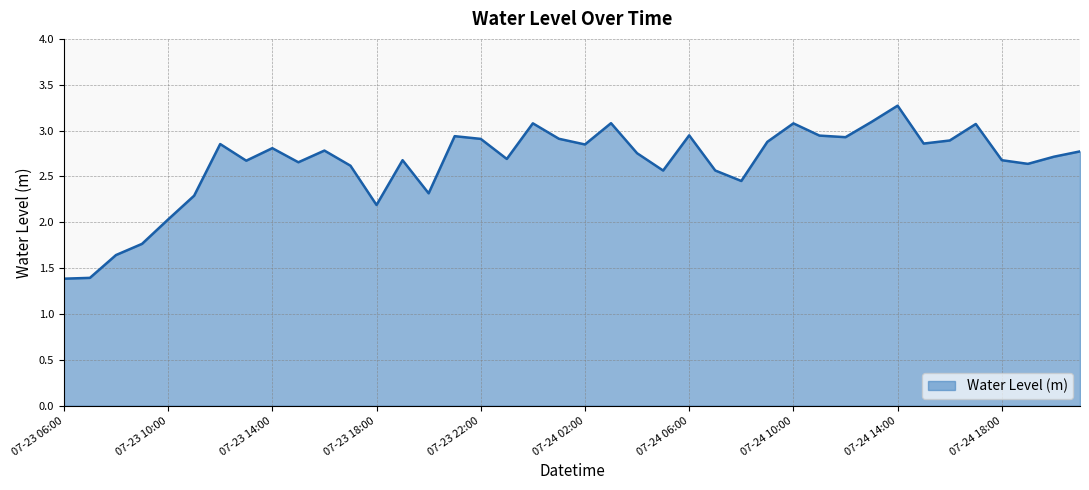

What is the sum of all values?

105.6